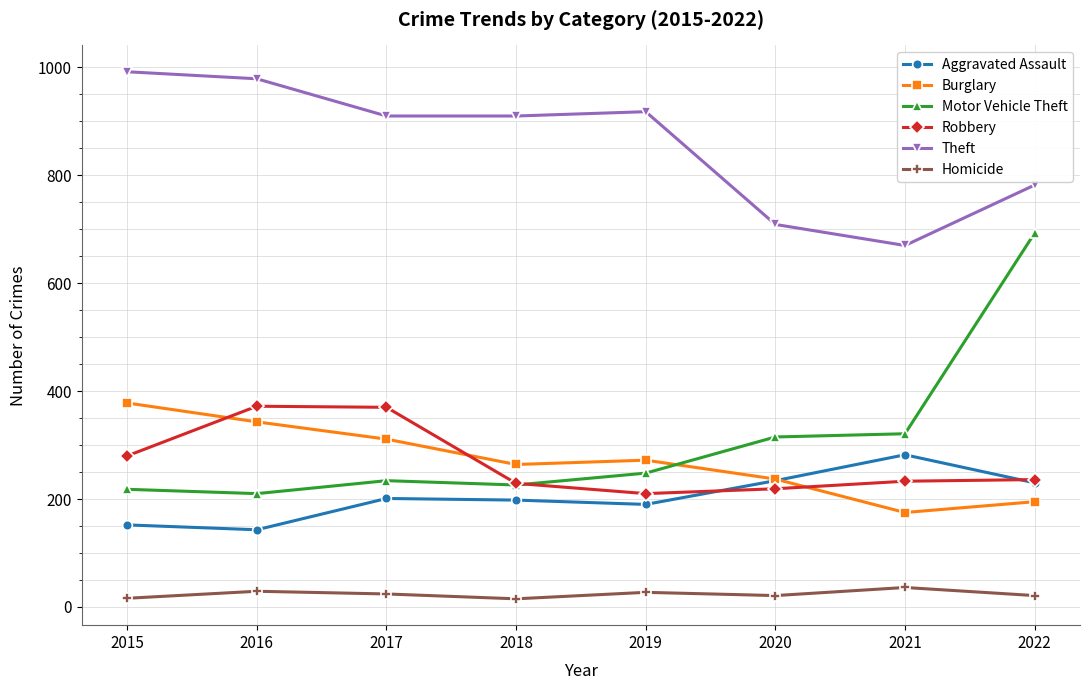

True or false: Homicide and Theft intersect in this chart.

False